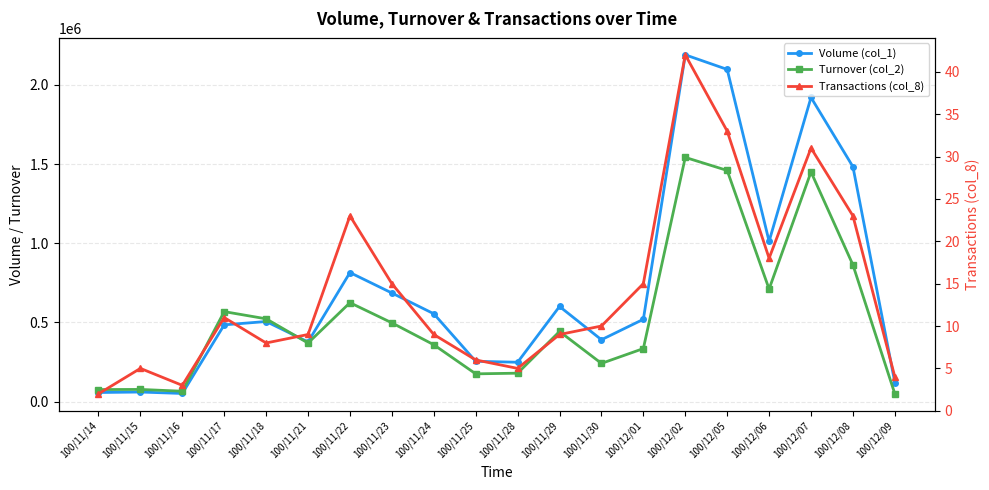

True or false: Volume (col_1) has more than 2 points higher than both neighbors.

True